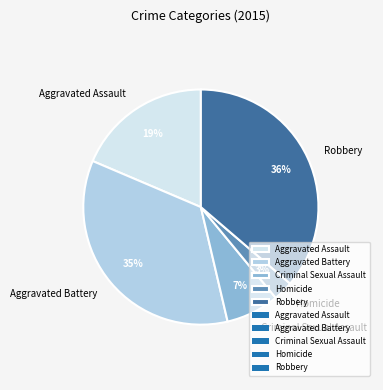

To the nearest percent, what percentage of the pie is Criminal Sexual Assault?

7%